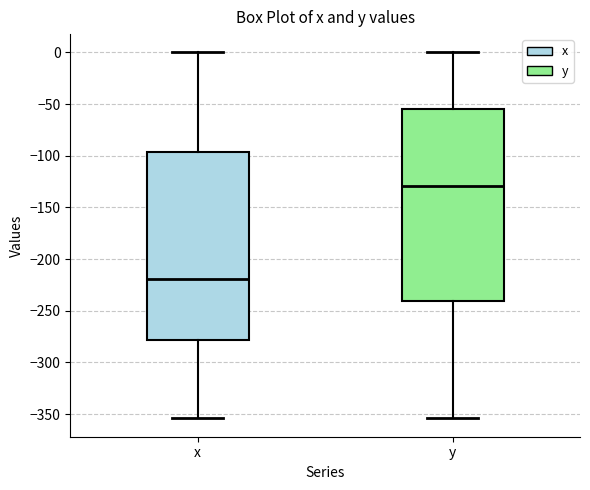

Reading left to right, transcribe this box plot: for each box, give where its median line is, the range the box spans, and where its two whiskers end, as read against the y-axis. The values are not printed on the chart, so give them approximately, as read against the axis.

x: median -220, box -280 to -95, whiskers -355 to 0
y: median -130, box -240 to -55, whiskers -355 to 0